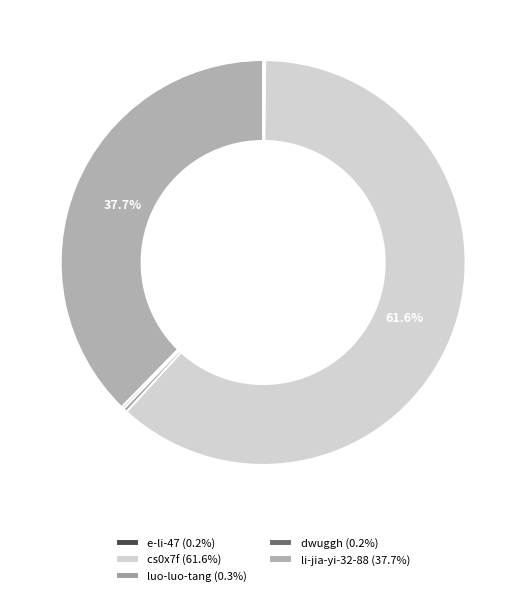

What percentage is the li-jia-yi-32-88 slice, to the nearest percent?

38%